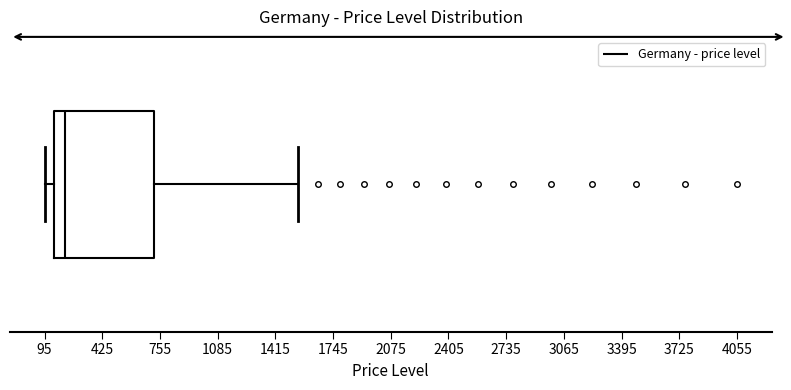

Where is the right edge of the box on the x-axis? The values are not printed on the chart, so give them approximately, as read against the axis.

700